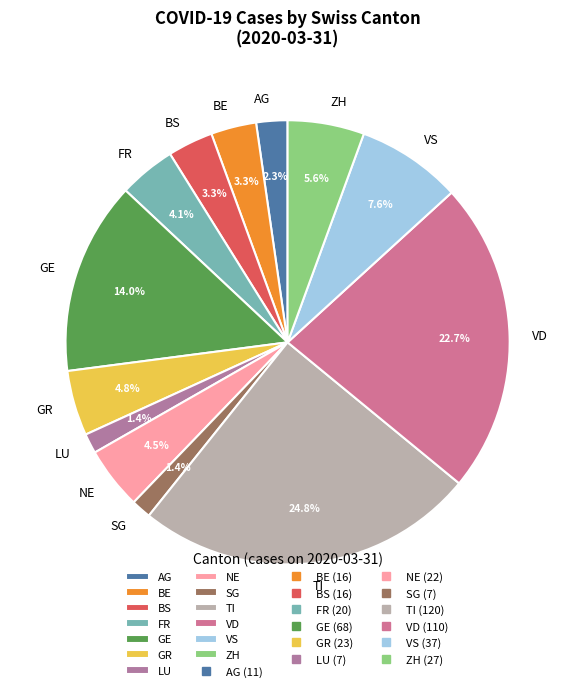

Is there any slice that represents more than half of the pie?

No